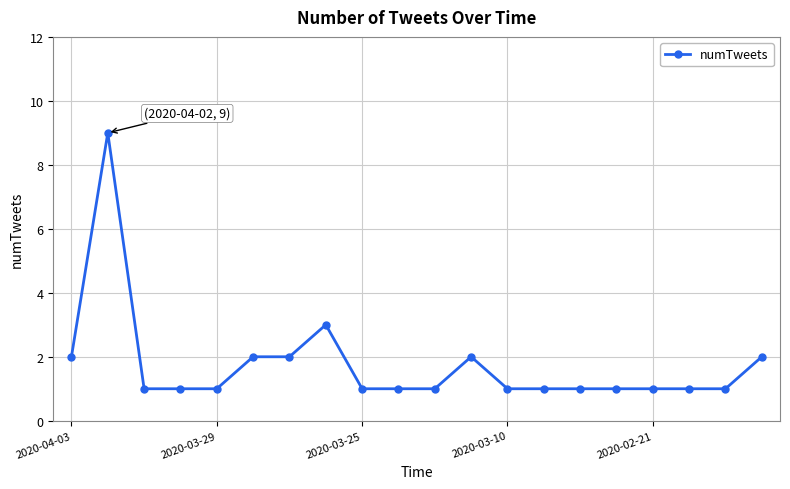

What is the difference between the maximum and minimum values?

8